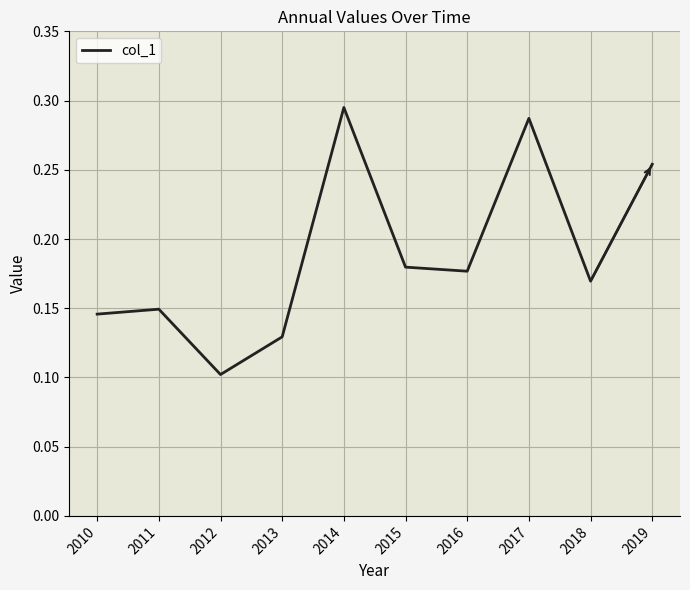

Is it true that the value at 2010 is 0.1?

True